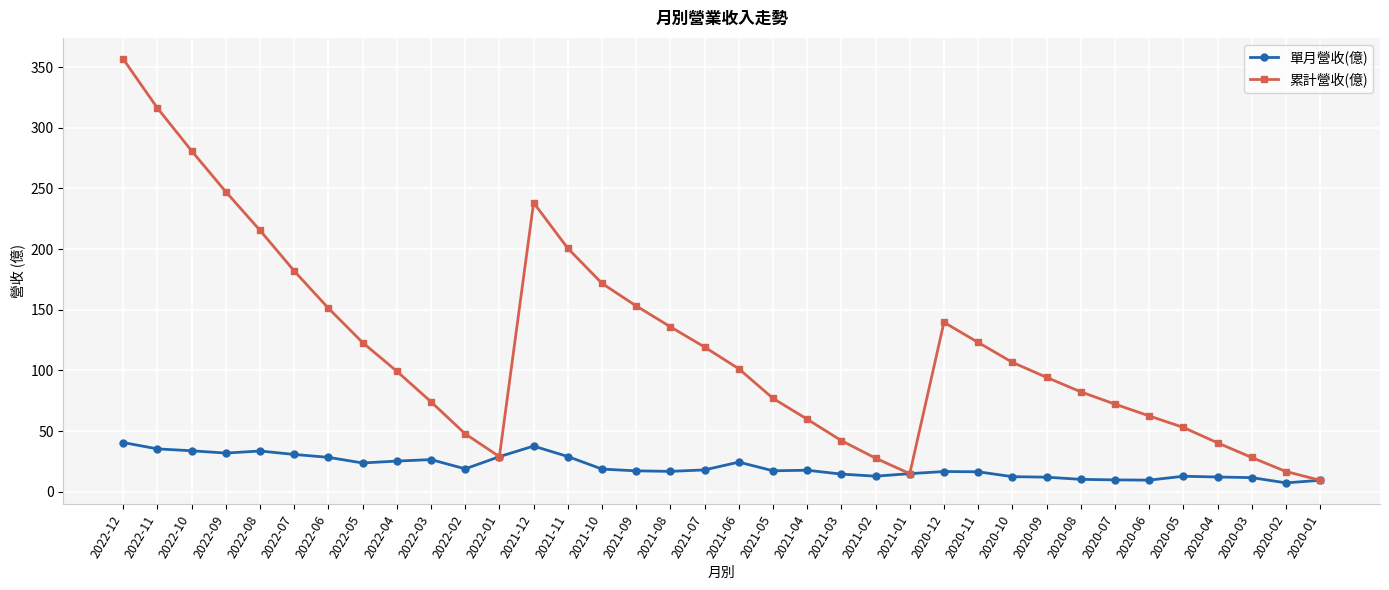

What is the difference between the maximum and second lowest values in the 累計營收(億) series?

341.8